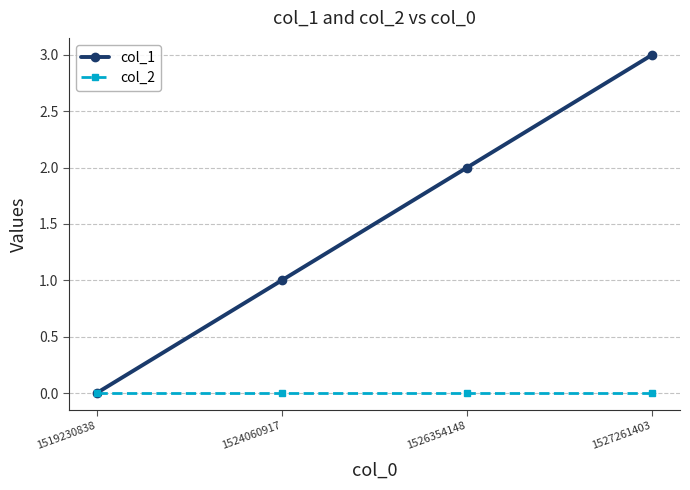

What is the value of the col_1 point at the 4th from the left?

3